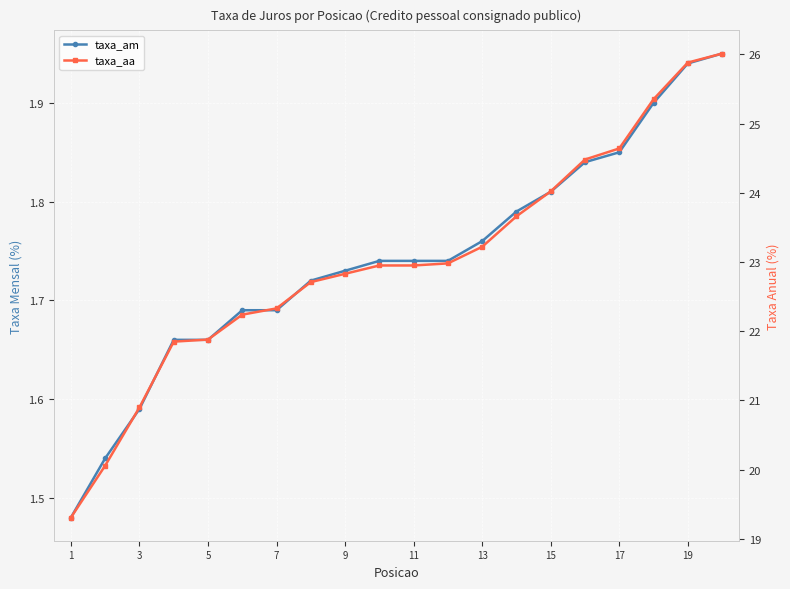

True or false: taxa_aa and taxa_am intersect in this chart.

False